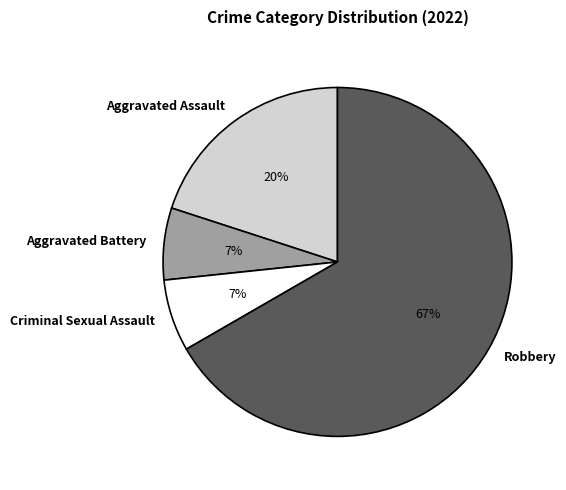

What is the ratio of the value at Aggravated Assault to the value at Robbery?

0.3